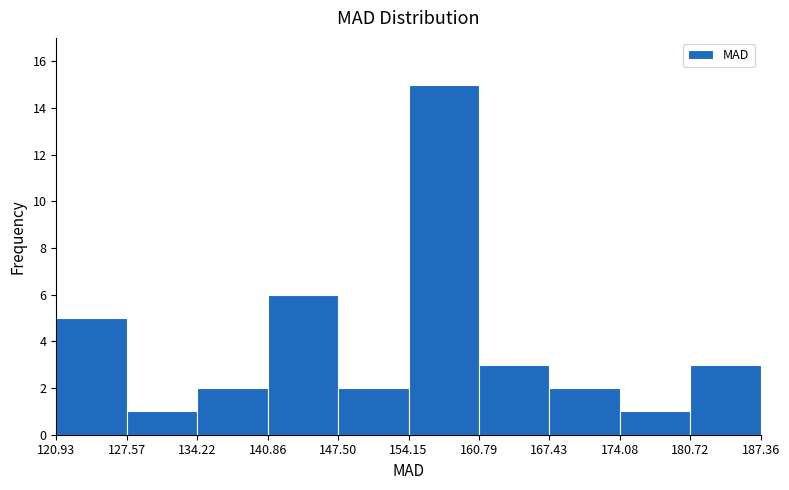

Reading left to right, list every bar in this chart as the range it spans on the x-axis followed by its height. The values are not printed on the chart, so give them approximately, as read against the axis.

120.93 to 127.57: 5
127.57 to 134.22: 1
134.22 to 140.86: 2
140.86 to 147.50: 6
147.50 to 154.15: 2
154.15 to 160.79: 15
160.79 to 167.43: 3
167.43 to 174.08: 2
174.08 to 180.72: 1
180.72 to 187.36: 3